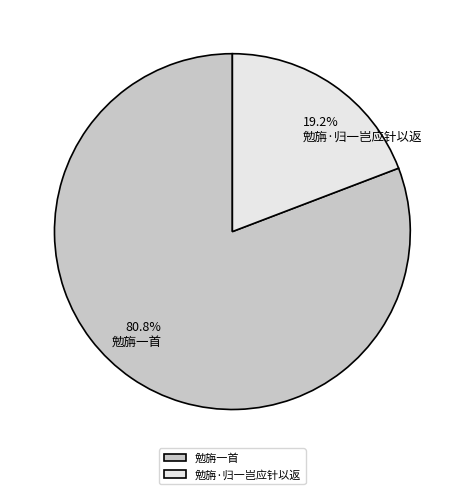

What is the total percentage of 勉旃一首 and 勉旃·归一岂应针以返?

100.0%